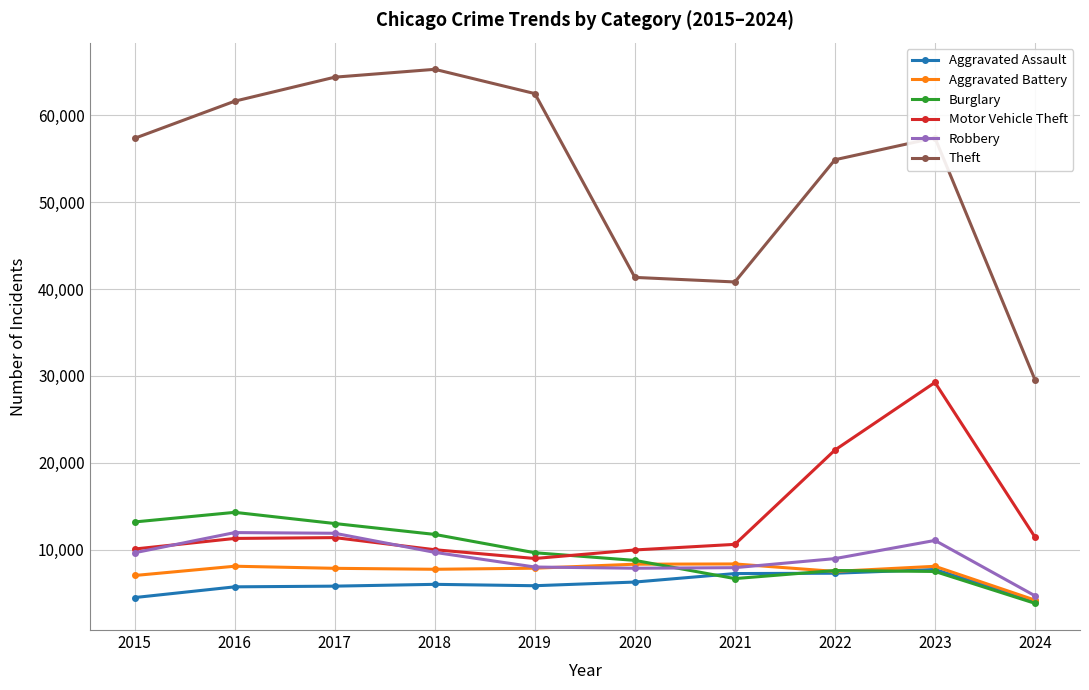

What is the greatest value displayed?

65289